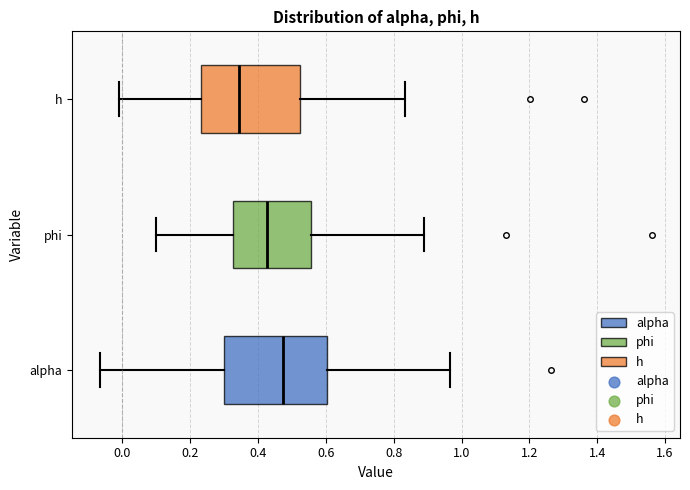

Reading bottom to top, read every box against the x-axis: the position of its median line, the range the box covers, and the ends of its whiskers. The values are not printed on the chart, so give them approximately, as read against the axis.

alpha: median 0.48, box 0.30 to 0.60, whiskers -0.06 to 0.96
phi: median 0.42, box 0.32 to 0.56, whiskers 0.10 to 0.88
h: median 0.34, box 0.24 to 0.52, whiskers 0.00 to 0.84